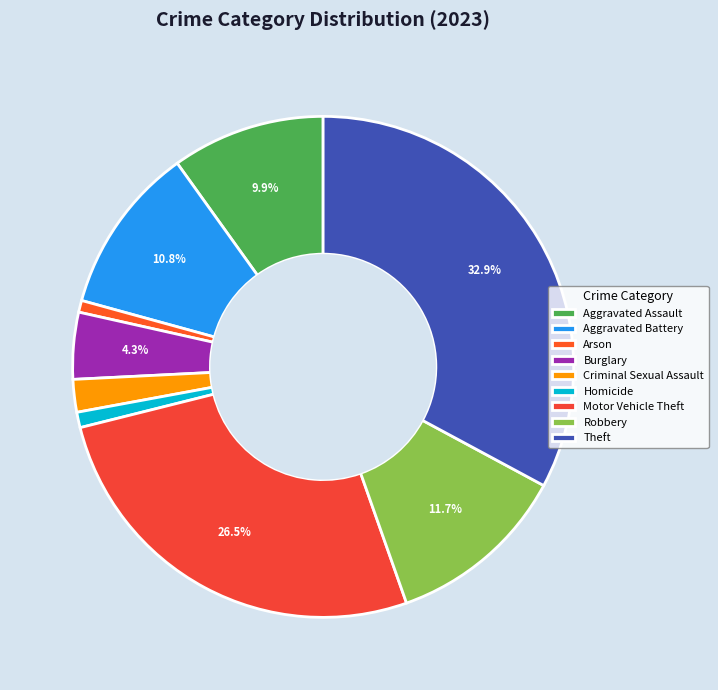

Do Arson and Robbery together represent more than half of the pie?

No